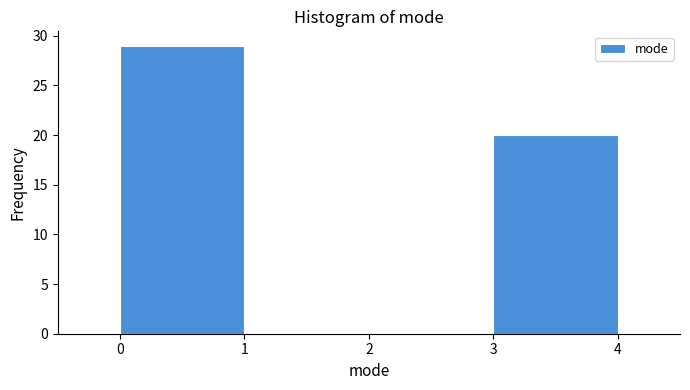

Which range on the x-axis has the tallest bar?

0 to 1